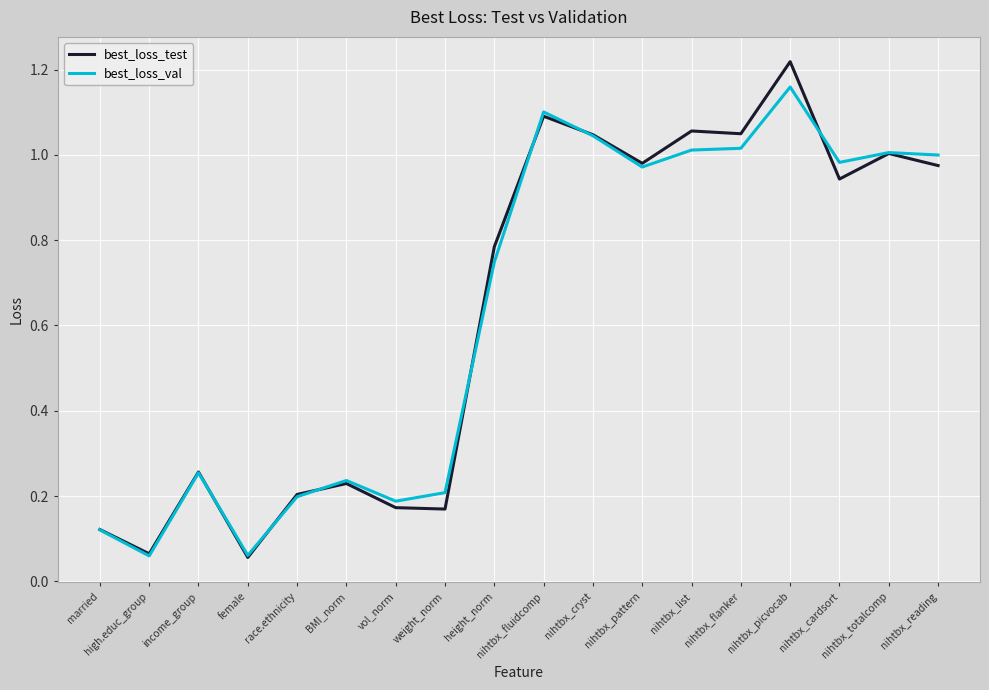

What position from the right is nihtbx_pattern?

7